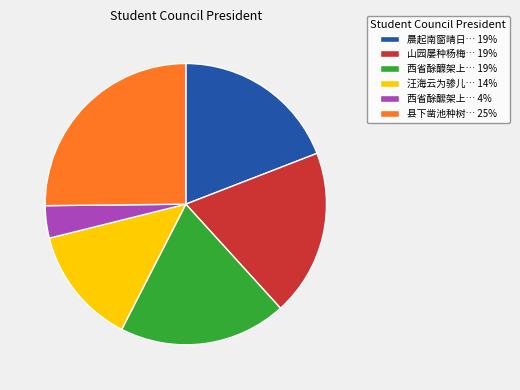

Is the sum of 西省酴醾架上… 19% and 县下凿池种树… 25% greater than half?

No